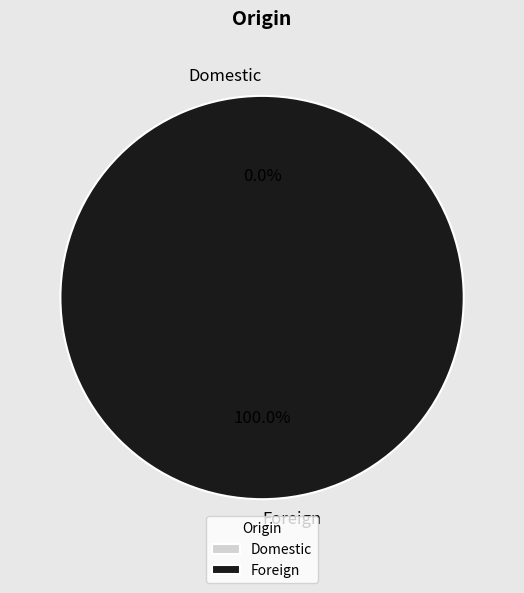

How many slices are in this pie chart?

2